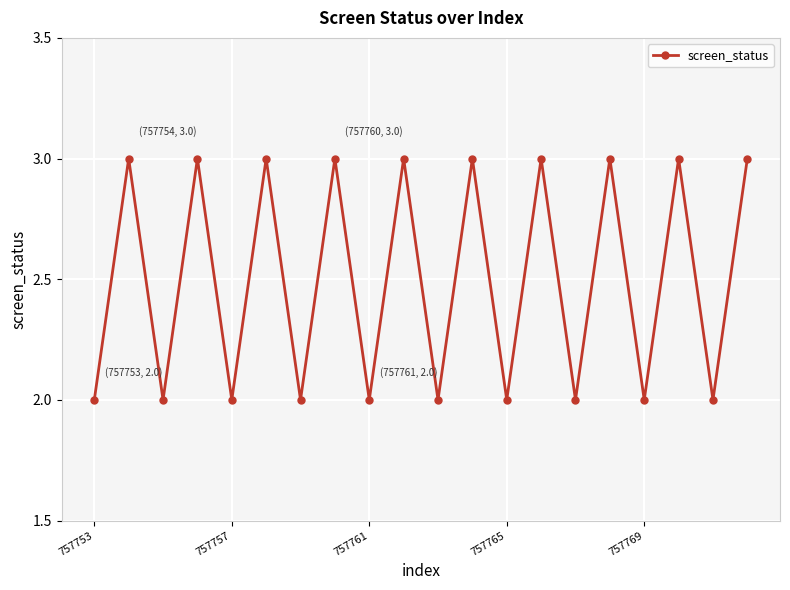

What is the greatest value displayed?

3